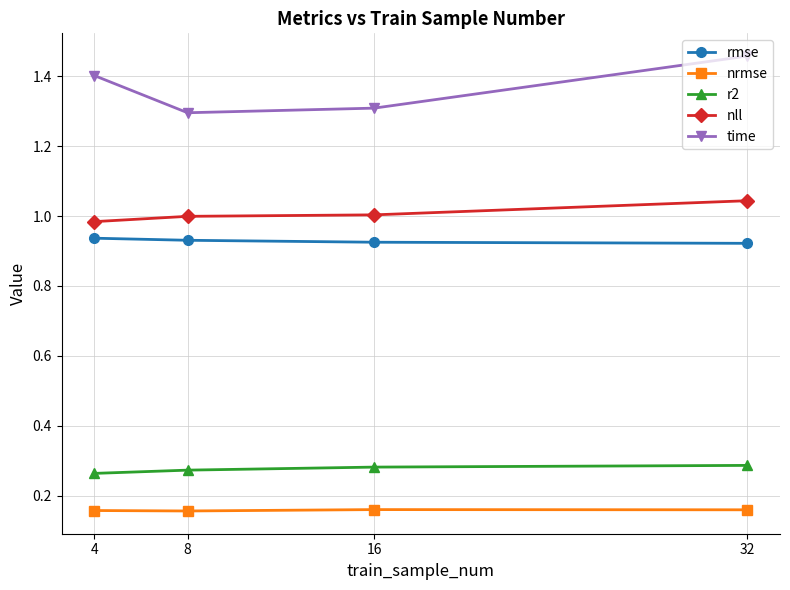

In time, how many points are lower than both neighbors (excluding endpoints)?

1